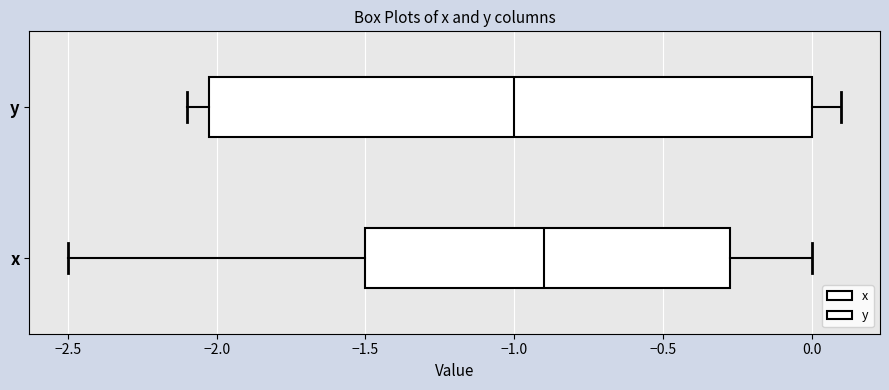

Where does the right whisker of the box for x end on the x-axis? The values are not printed on the chart, so give them approximately, as read against the axis.

0.00